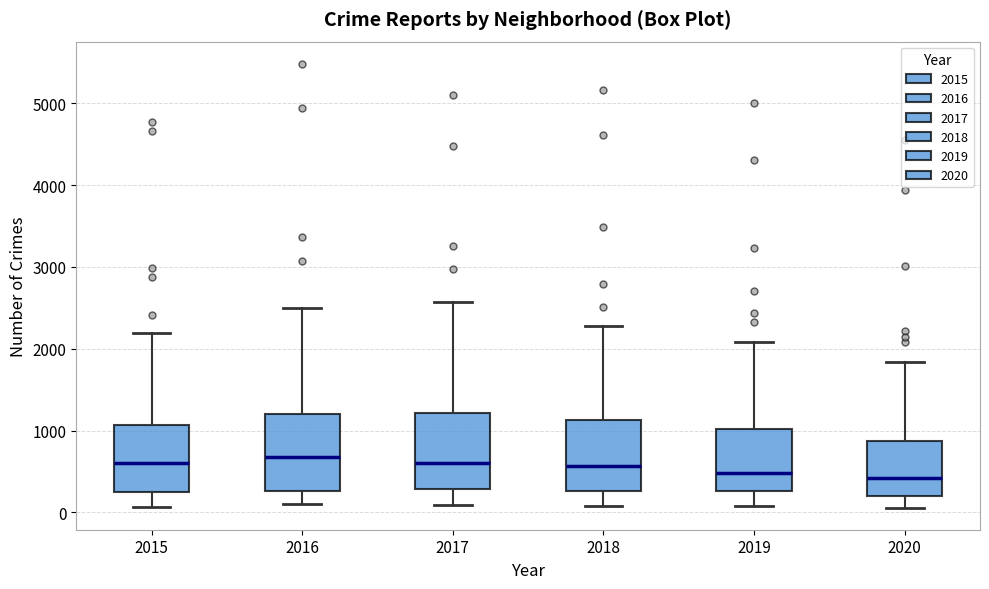

Reading left to right, read every box against the y-axis: the position of its median line, the range the box covers, and the ends of its whiskers. The values are not printed on the chart, so give them approximately, as read against the axis.

2015: median 600, box 300 to 1100, whiskers 100 to 2200
2016: median 700, box 300 to 1200, whiskers 100 to 2500
2017: median 600, box 300 to 1200, whiskers 100 to 2600
2018: median 600, box 300 to 1100, whiskers 100 to 2300
2019: median 500, box 300 to 1000, whiskers 100 to 2100
2020: median 400, box 200 to 900, whiskers 100 to 1800